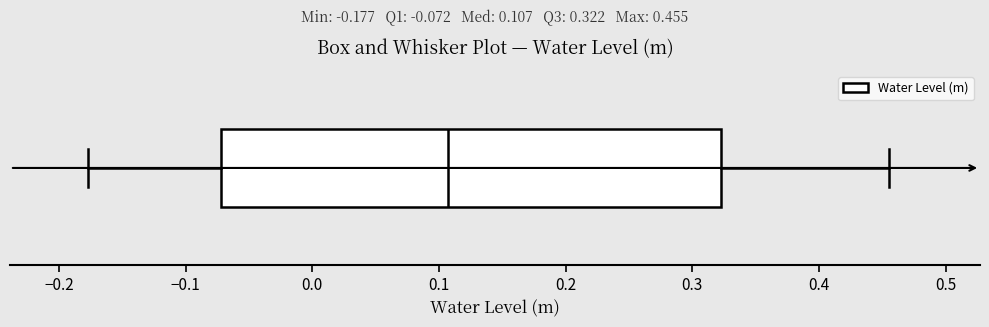

Where is the left edge of the box on the x-axis? The values are not printed on the chart, so give them approximately, as read against the axis.

-0.07